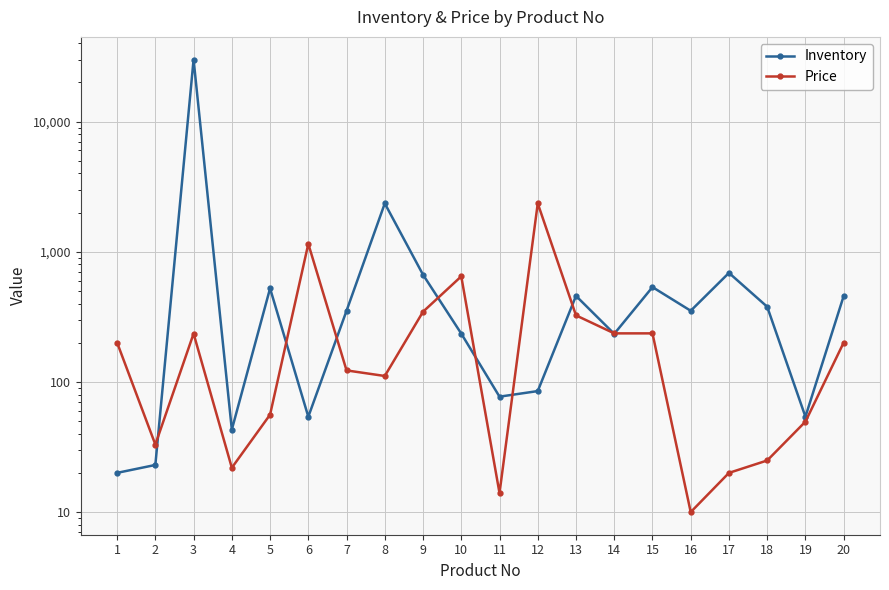

What is the average value of the Price series?

319.5